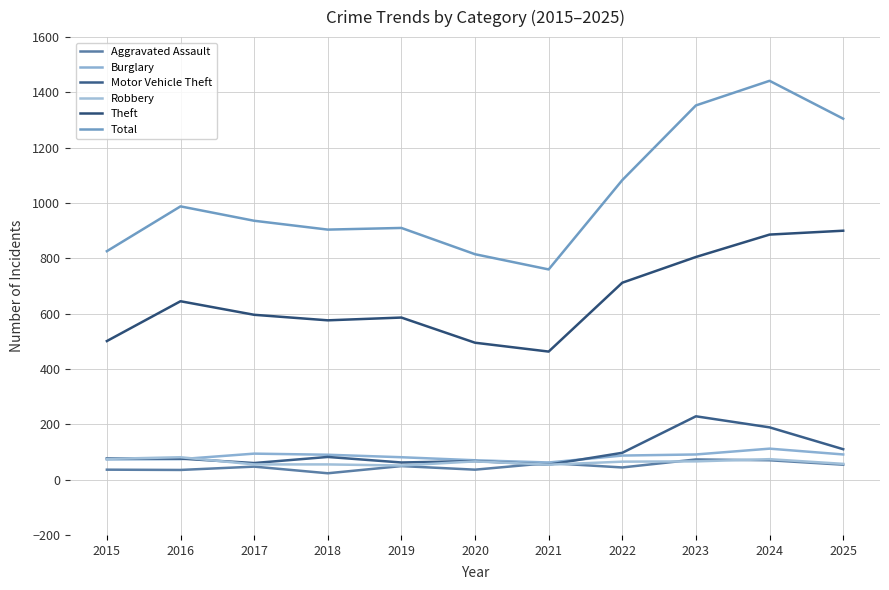

How many lines are shown in the chart?

6